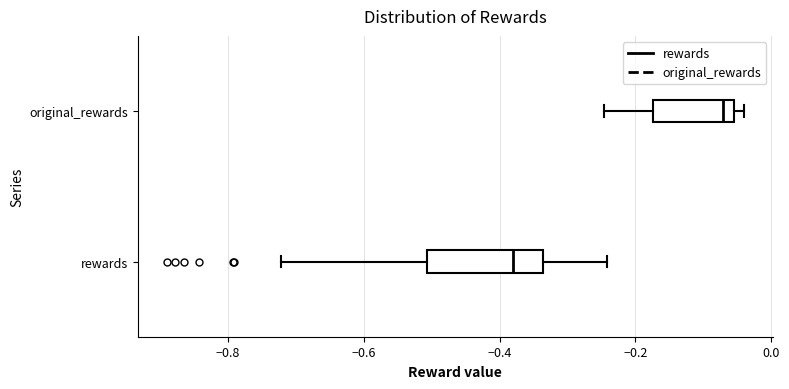

Reading bottom to top, read every box against the x-axis: the position of its median line, the range the box covers, and the ends of its whiskers. The values are not printed on the chart, so give them approximately, as read against the axis.

rewards: median -0.38, box -0.50 to -0.34, whiskers -0.72 to -0.24
original_rewards: median -0.08, box -0.18 to -0.06, whiskers -0.24 to -0.04